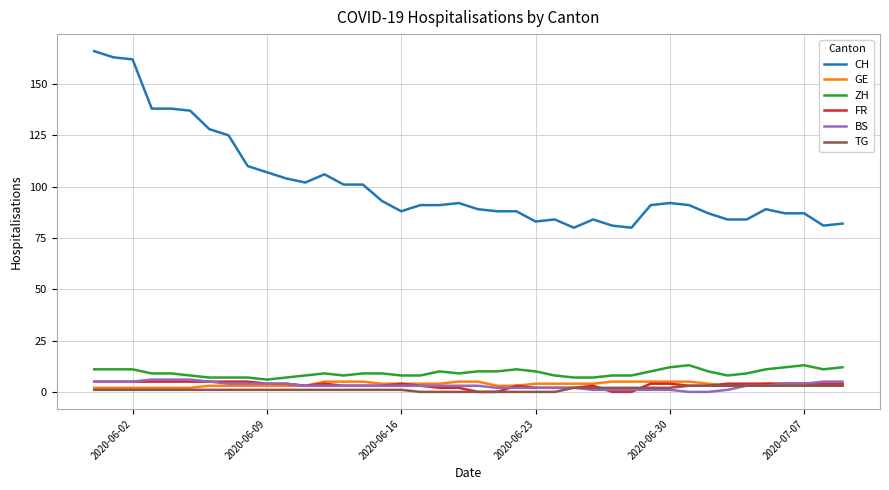

Which series has the widest spread of values?

CH